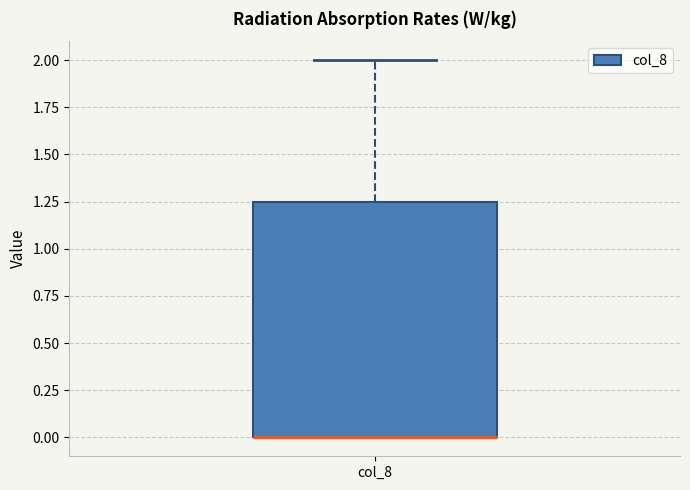

Transcribe this box plot: give where the median line is, the range the box spans, and where the two whiskers end, as read against the y-axis. The values are not printed on the chart, so give them approximately, as read against the axis.

median 0.00 (drawn on the box's lower edge), box 0.00 to 1.25, whiskers 0.00 to 2.00